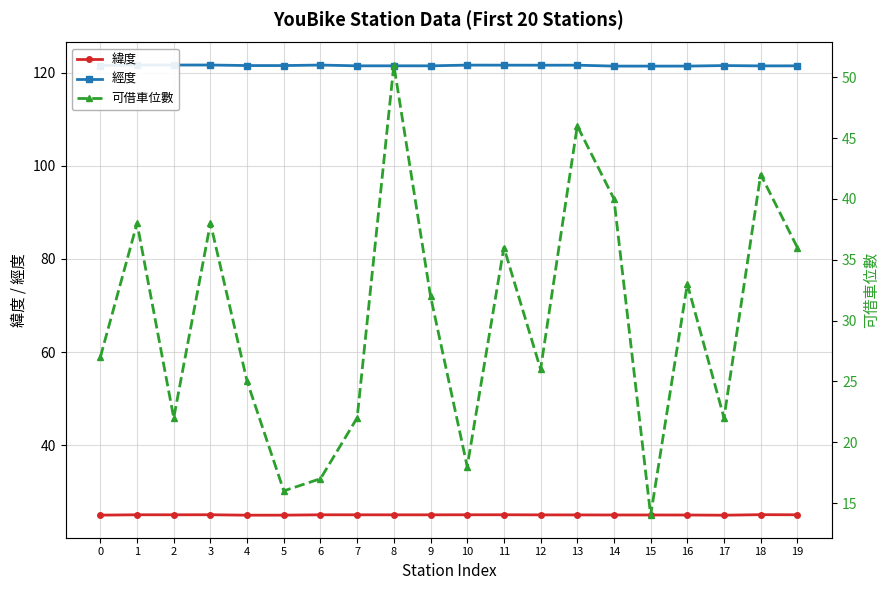

How many interior local valleys does the 經度 series have?

7